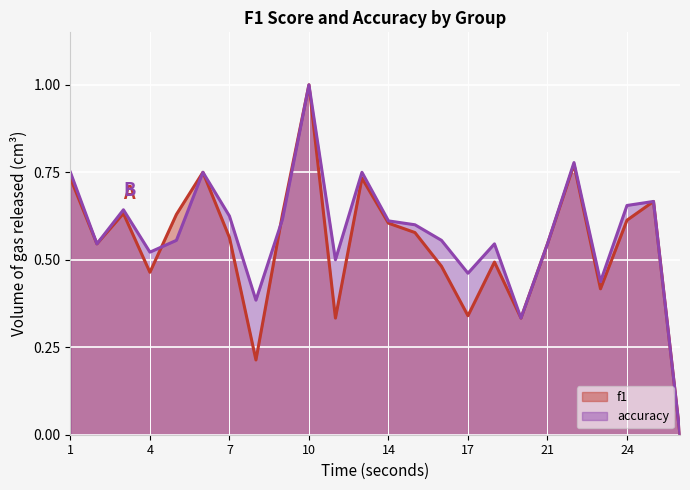

How many accuracy values are between 0 and 1?

24